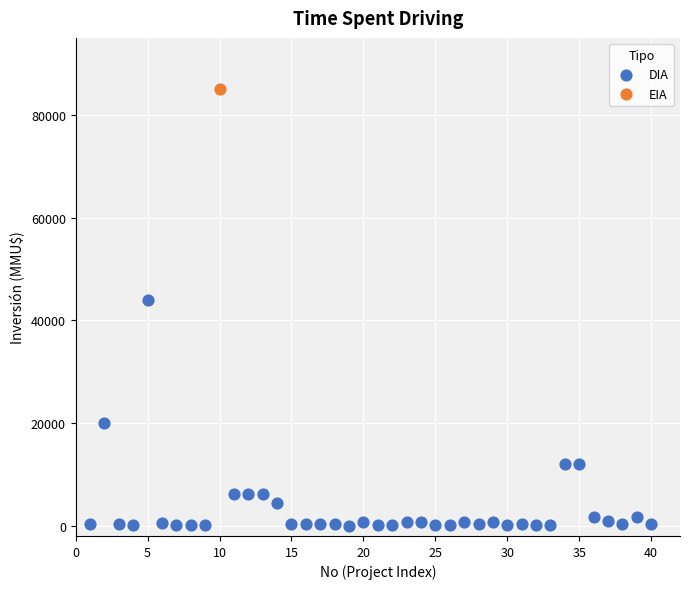

What are all the series names shown in the legend?

DIA, EIA